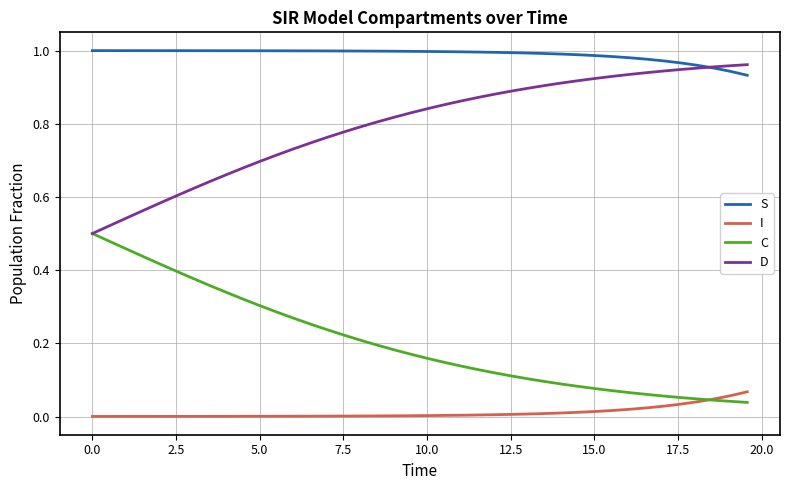

True or false: C and S intersect in this chart.

False